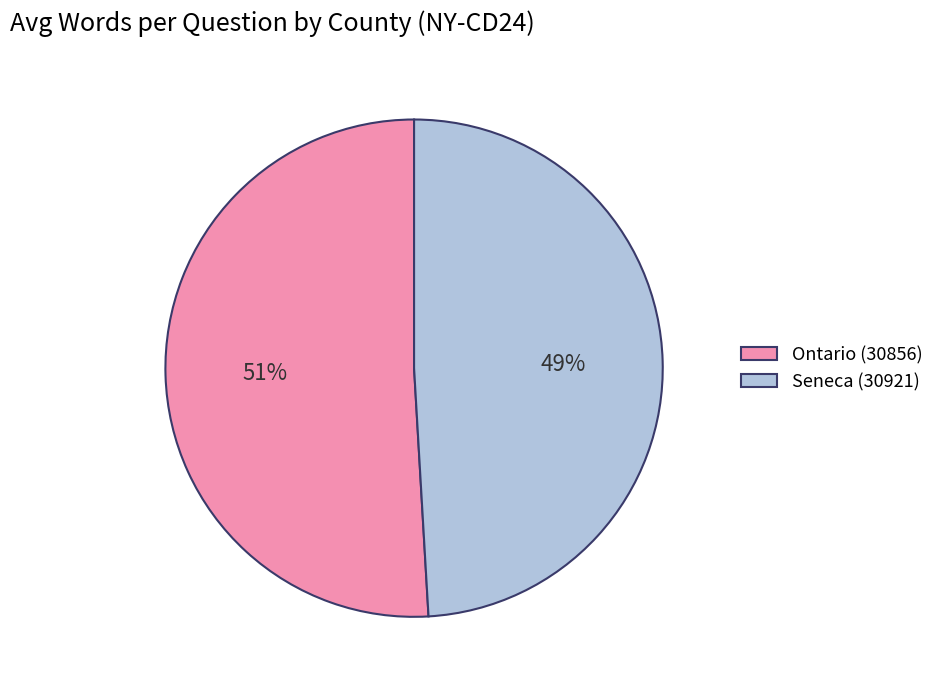

Rank the categories by value from highest to lowest.

Ontario (30856), Seneca (30921)